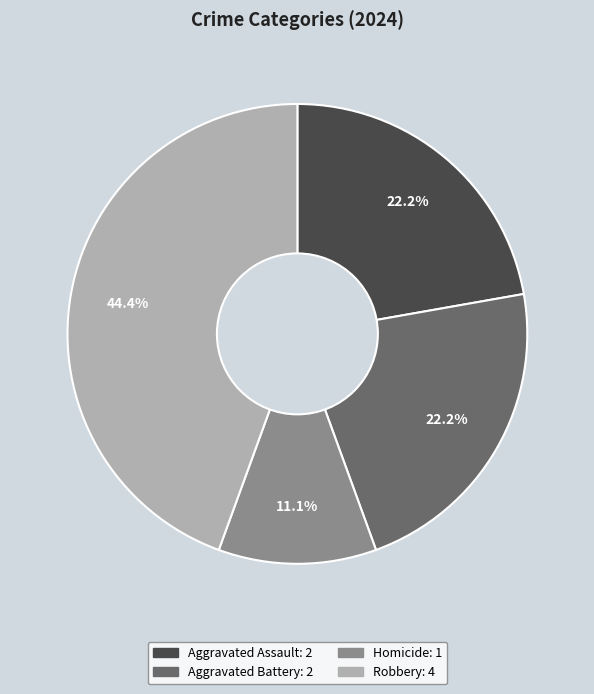

Approximately how many times larger is the value at Robbery compared to Homicide?

4.0